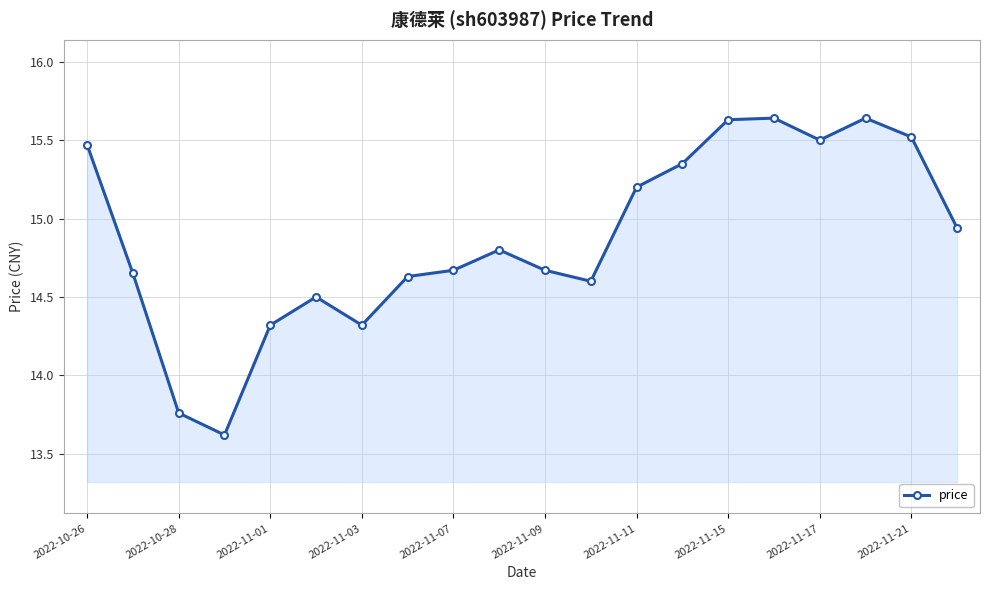

What is the sum of all values?

297.4